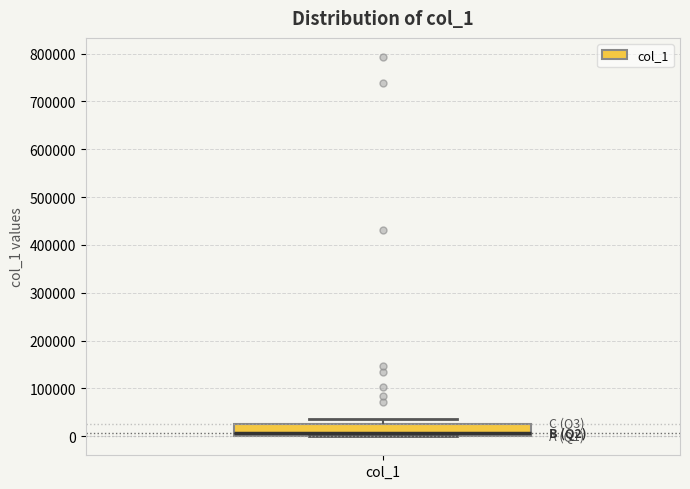

Where is the upper edge of the box for col_1 on the y-axis? The values are not printed on the chart, so give them approximately, as read against the axis.

30000